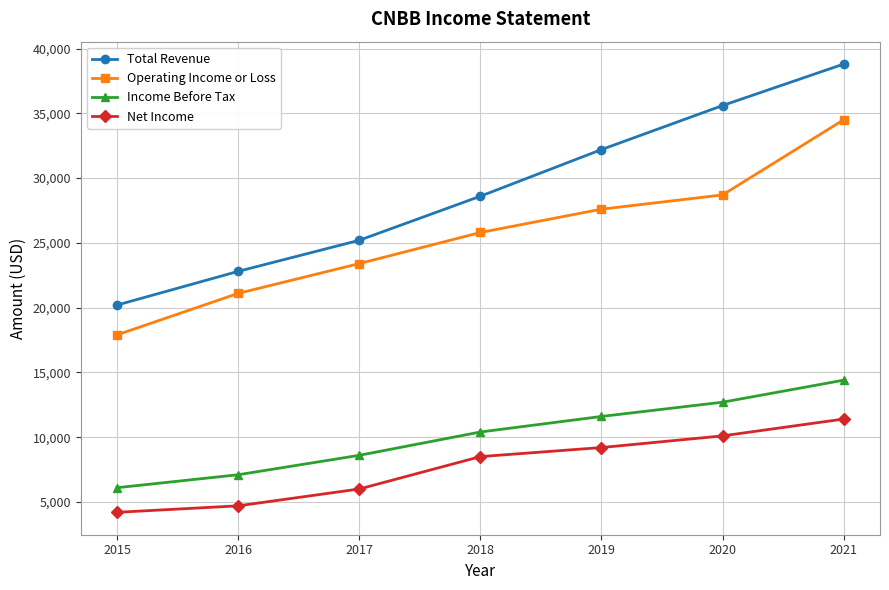

True or false: Total Revenue and Income Before Tax intersect in this chart.

False